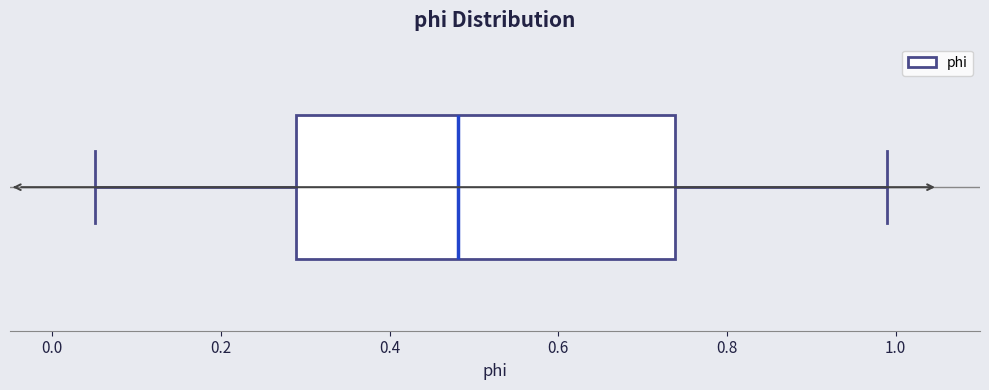

Transcribe this box plot: give where the median line is, the range the box spans, and where the two whiskers end, as read against the x-axis. The values are not printed on the chart, so give them approximately, as read against the axis.

median 0.48, box 0.28 to 0.74, whiskers 0.06 to 0.98